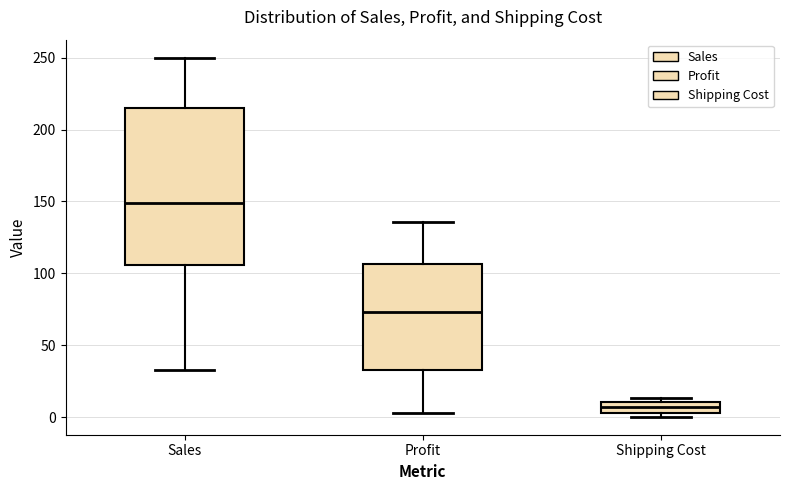

Which box has the highest median line?

Sales